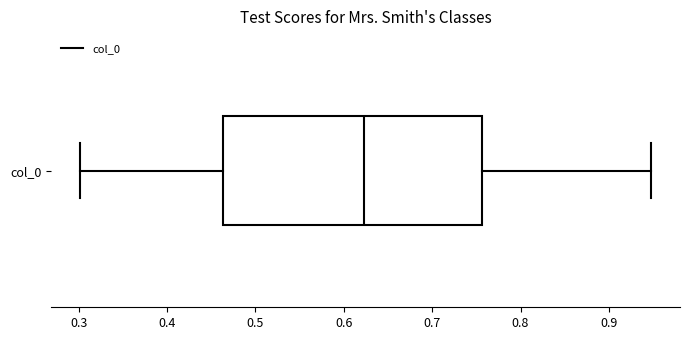

Read this box plot against the x-axis: the position of the median line, the range covered by the box, and the ends of both whiskers. The values are not printed on the chart, so give them approximately, as read against the axis.

median 0.62, box 0.46 to 0.76, whiskers 0.30 to 0.95